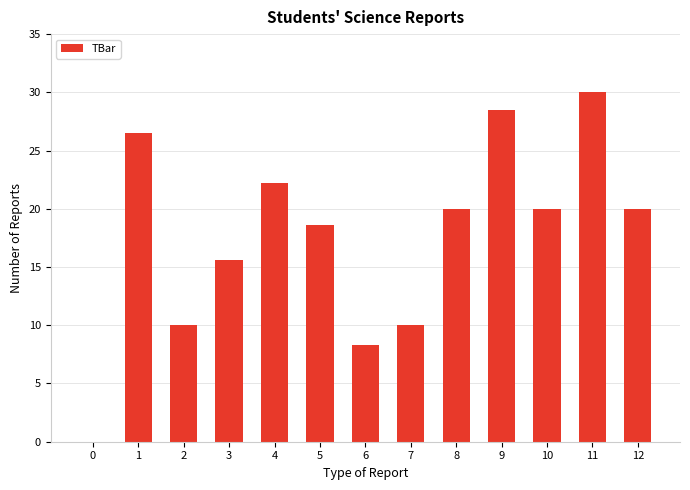

At which category does the chart reach its peak across all series?

11